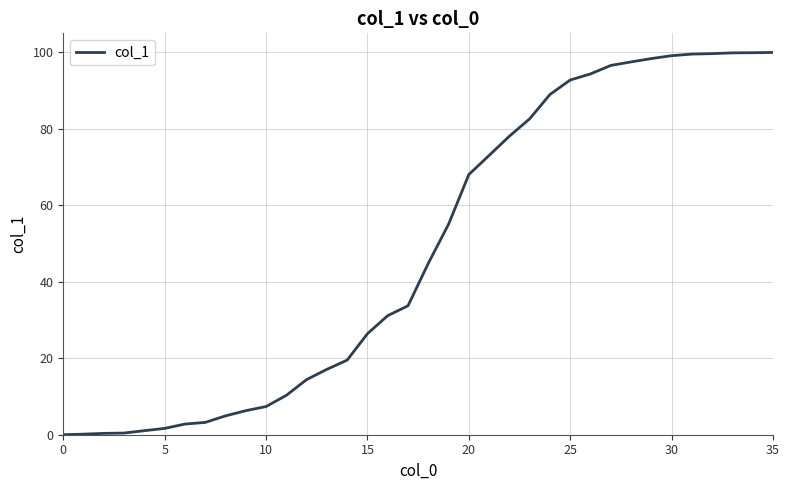

What is the maximum value shown in the chart?

100.0